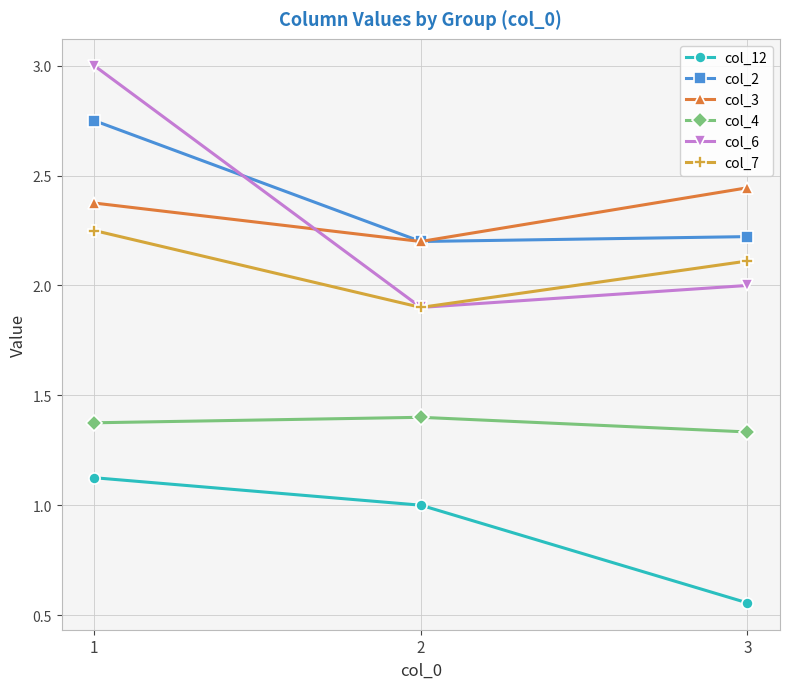

What is the maximum value for col_4?

1.4